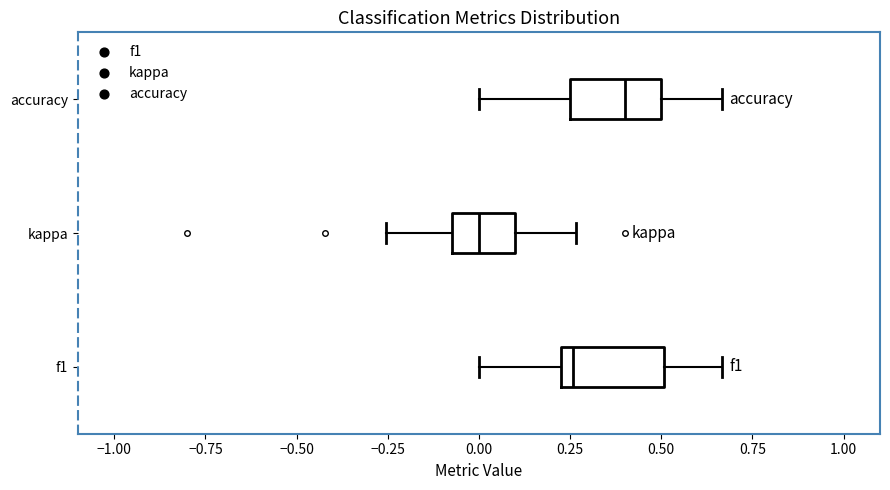

Where does the left whisker of the box for f1 end on the x-axis? The values are not printed on the chart, so give them approximately, as read against the axis.

0.00